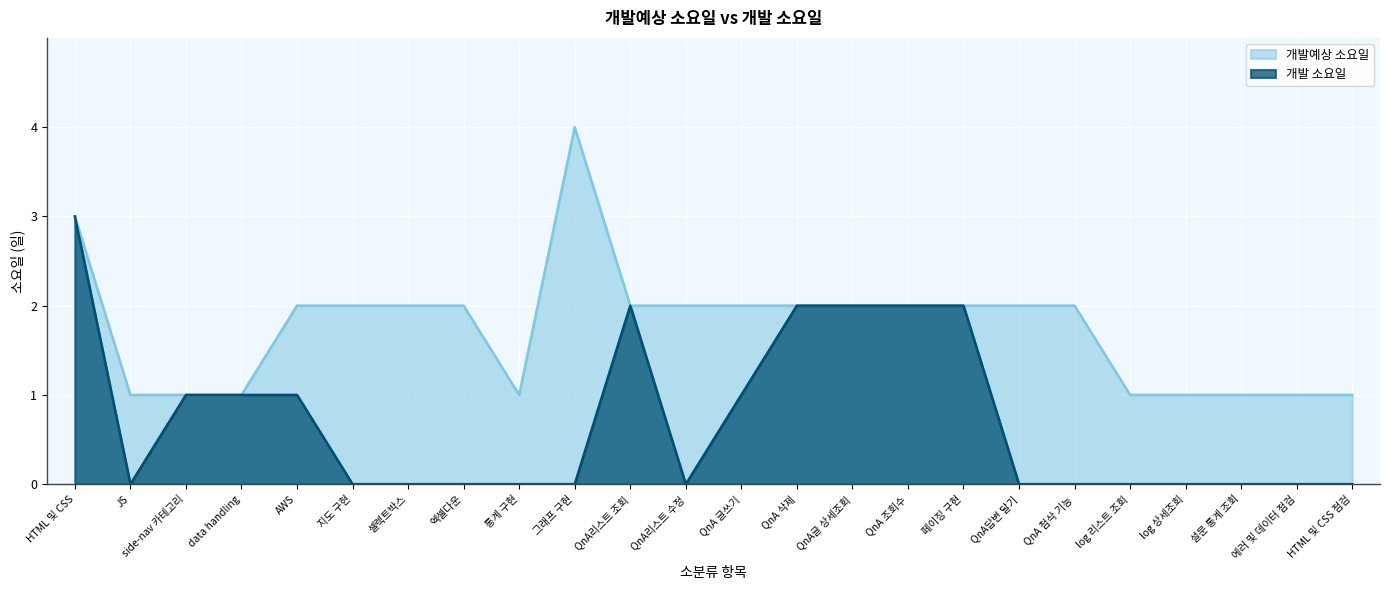

List the labels in order of 개발예상 소요일 value, largest first.

그래프 구현, HTML 및 CSS, AWS, 지도 구현, 셀렉트박스, 엑셀다운, QnA리스트 조회, QnA리스트 수정, QnA 글쓰기, QnA 삭제, QnA글 상세조회, QnA 조회수, 페이징 구현, QnA답변 달기, QnA 첨삭 기능, JS, side-nav 카테고리, data handling, 통계 구현, log 리스트 조회, log 상세조회, 설문 통계 조회, 에러 및 데이터 점검, HTML 및 CSS 점검